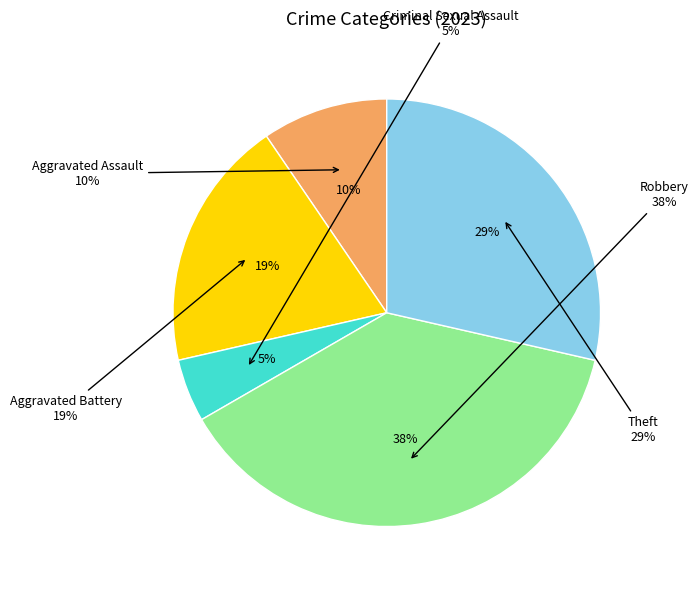

To the nearest percent, what is the combined percentage of Aggravated Assault and Criminal Sexual Assault?

14%